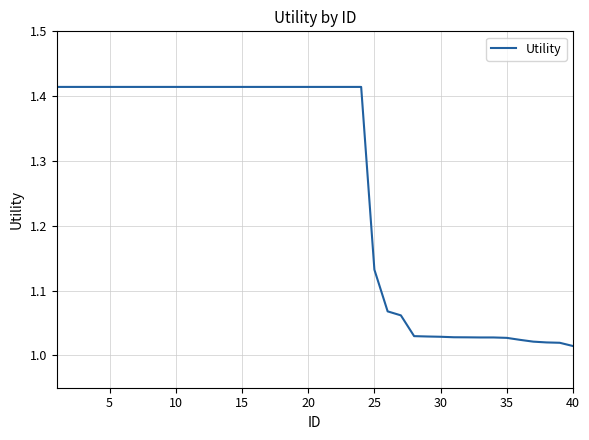

What is the sum of all values?

50.5